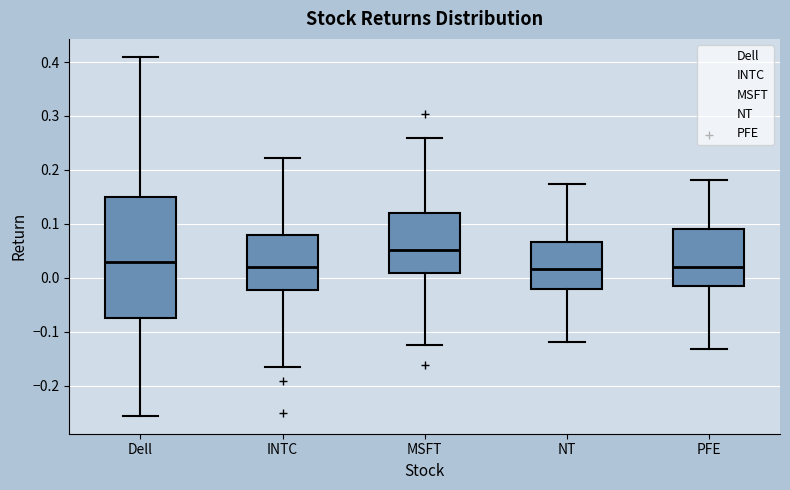

Reading left to right, transcribe this box plot: for each box, give where its median line is, the range the box spans, and where its two whiskers end, as read against the y-axis. The values are not printed on the chart, so give them approximately, as read against the axis.

Dell: median 0.03, box -0.08 to 0.15, whiskers -0.26 to 0.41
INTC: median 0.02, box -0.02 to 0.08, whiskers -0.17 to 0.22
MSFT: median 0.05, box 0.01 to 0.12, whiskers -0.13 to 0.26
NT: median 0.02, box -0.02 to 0.07, whiskers -0.12 to 0.17
PFE: median 0.02, box -0.01 to 0.09, whiskers -0.13 to 0.18